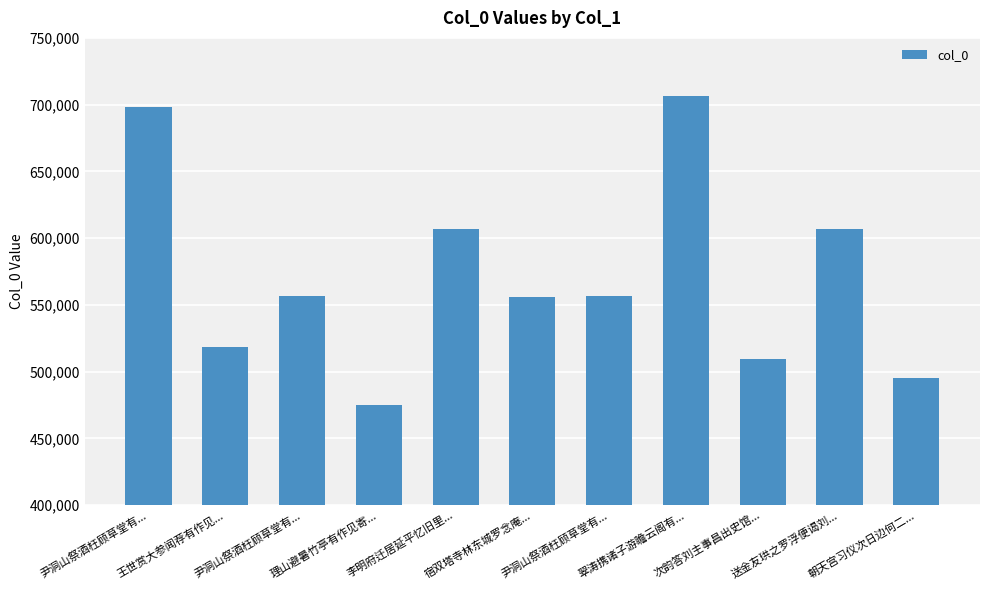

How many distinct data groups are displayed?

1